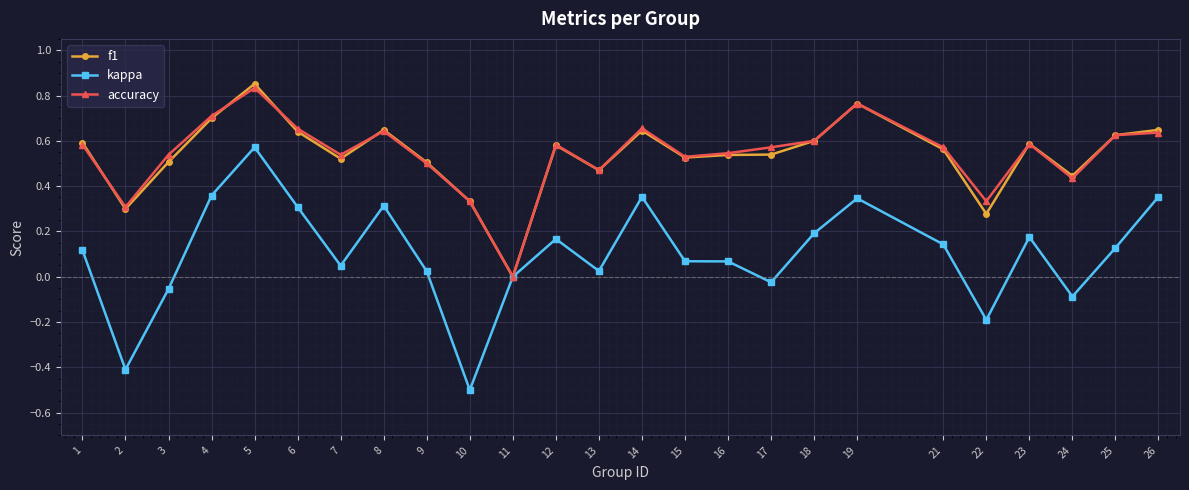

Count the f1 values in the range 0 to 1.

25